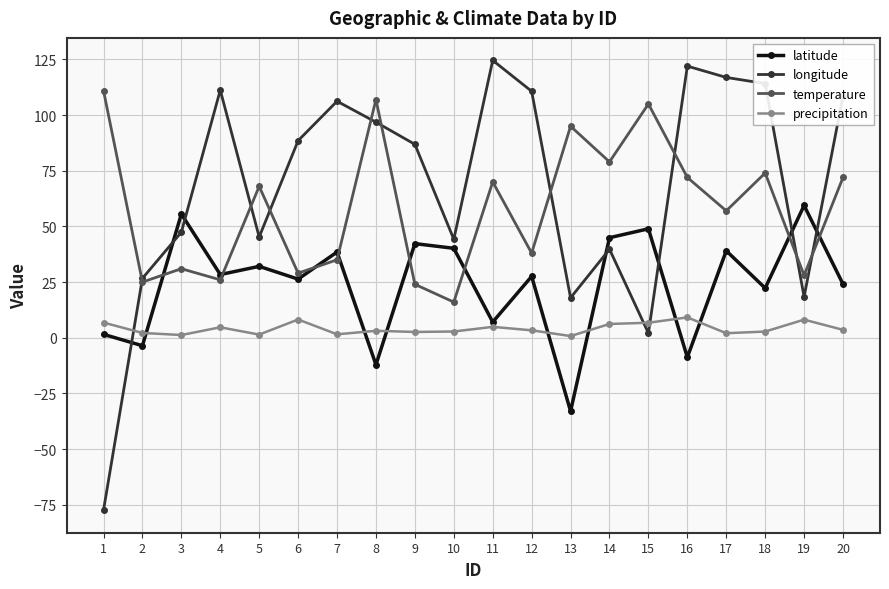

What is the average value of the longitude series?

67.5